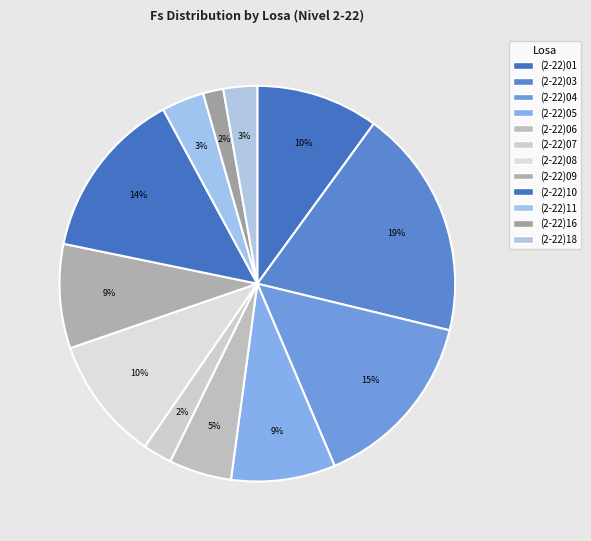

How many segments does this pie chart have?

12